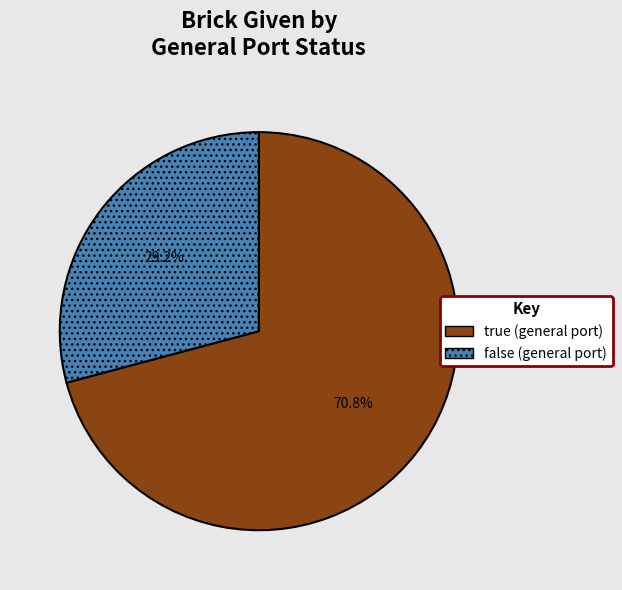

Is false (general port) the majority of the pie?

No